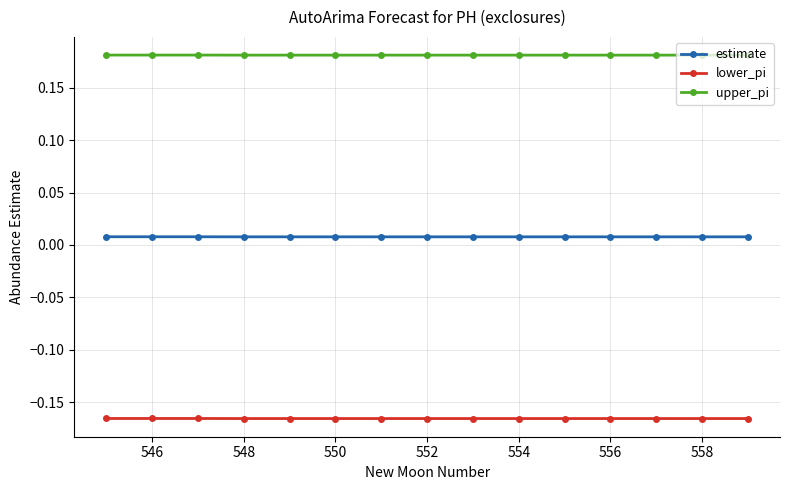

True or false: upper_pi and estimate cross at least once.

False